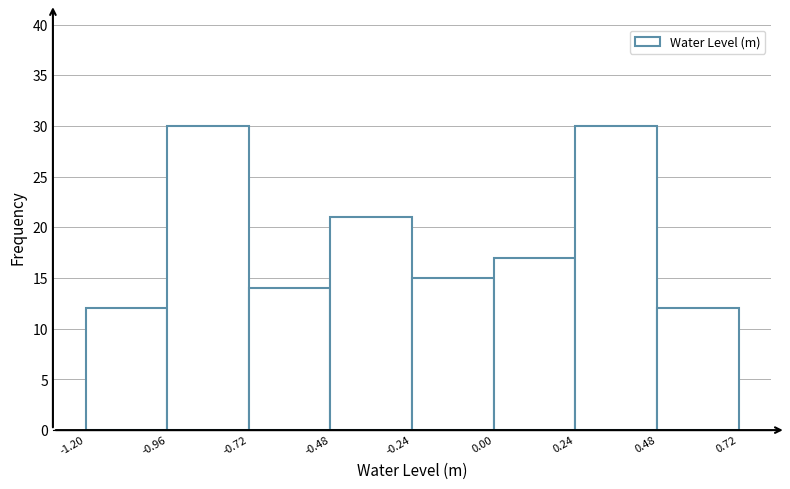

How tall is the bar that spans -0.48 to -0.24 on the x-axis? The values are not printed on the chart, so give them approximately, as read against the axis.

21